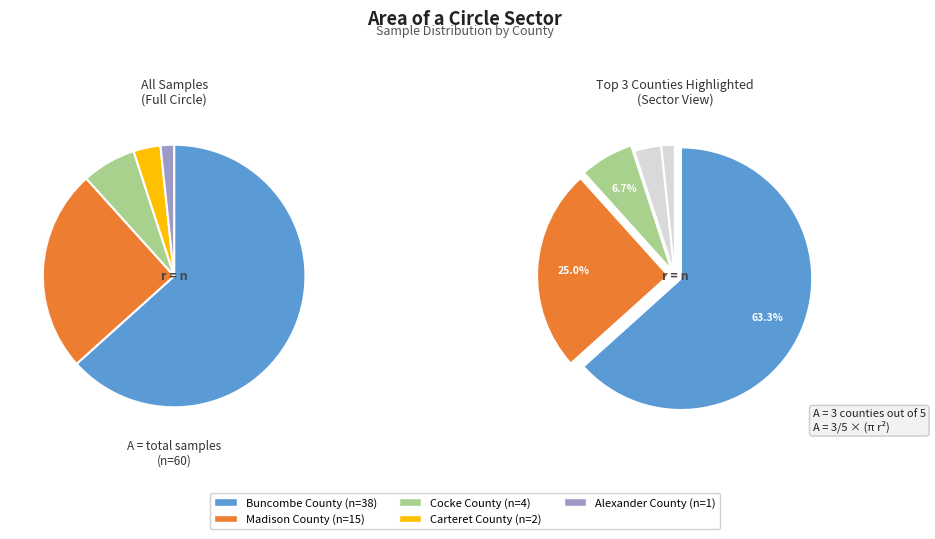

To the nearest percent, what is the difference between the largest and smallest slice percentages?

62%